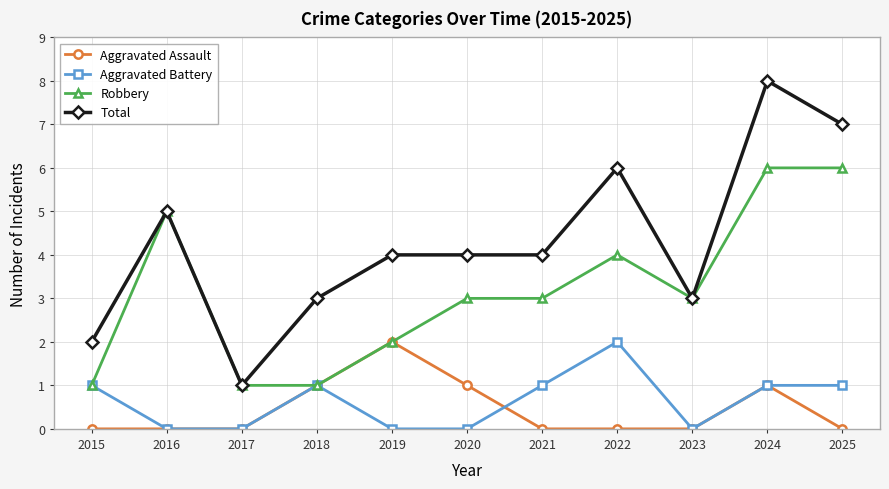

Count the Robbery values in the range 1 to 5.

9